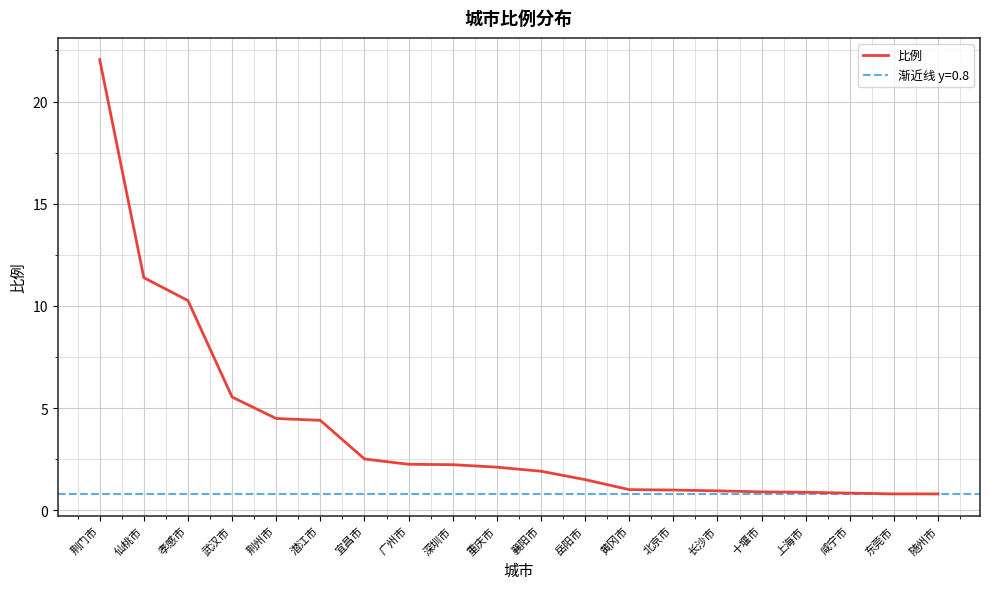

Count the number of categories in the chart.

20